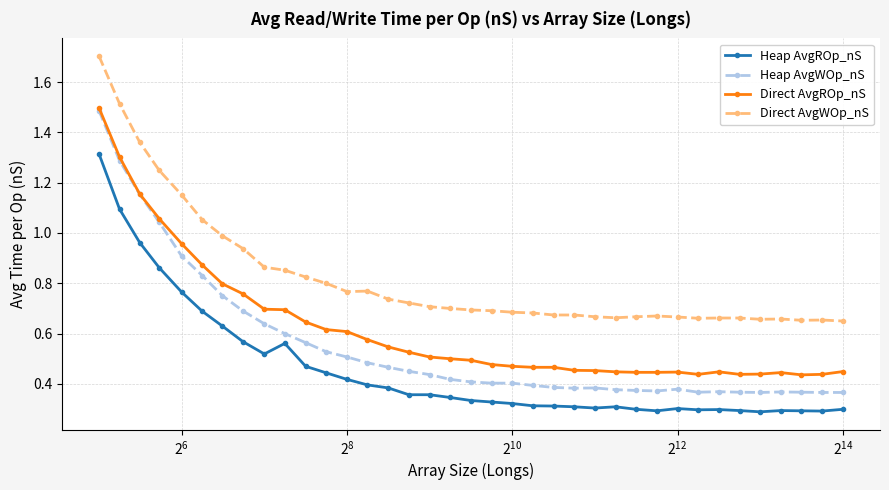

Rank the series by their average value, from highest to lowest.

Direct AvgWOp_nS, Direct AvgROp_nS, Heap AvgWOp_nS, Heap AvgROp_nS